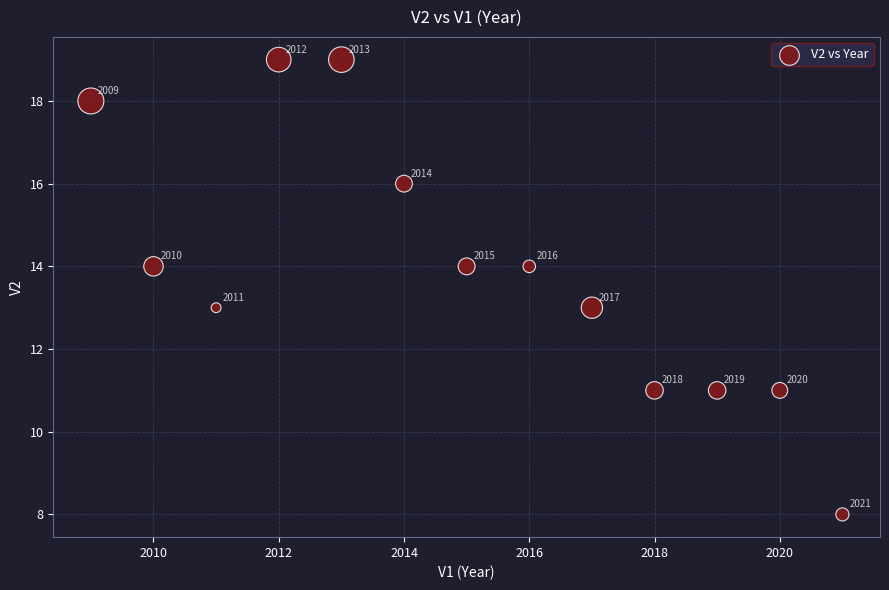

What is the range of X values (max minus min)?

12